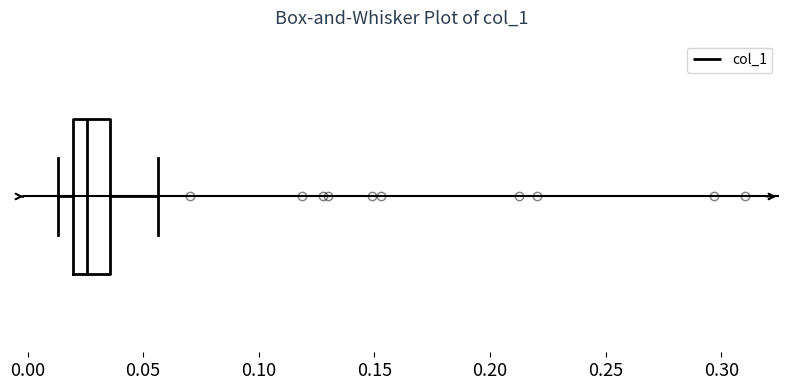

Read this box plot against the x-axis: the position of the median line, the range covered by the box, and the ends of both whiskers. The values are not printed on the chart, so give them approximately, as read against the axis.

median 0.025, box 0.020 to 0.035, whiskers 0.015 to 0.055